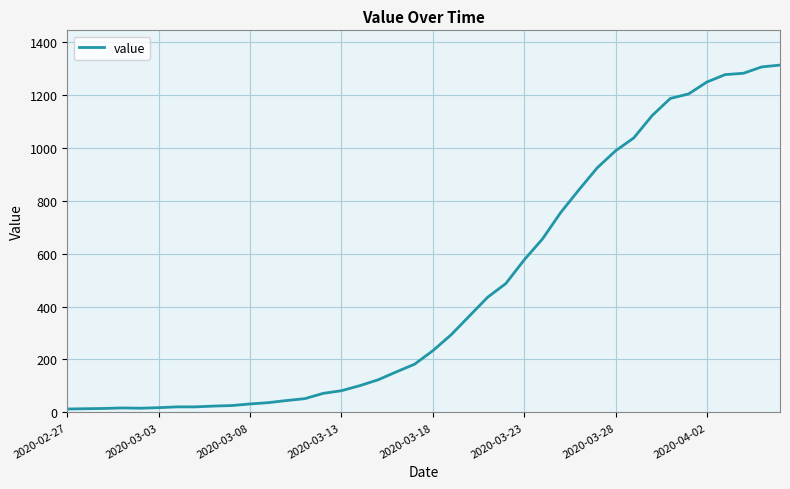

What is the maximum value shown in the chart?

1312